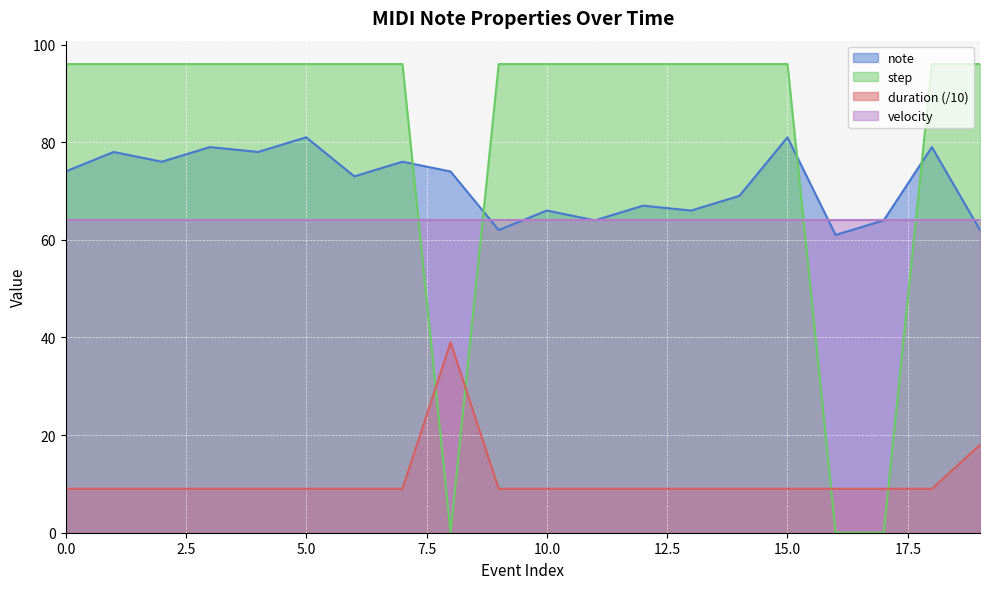

How many intersections are there between step and velocity?

4